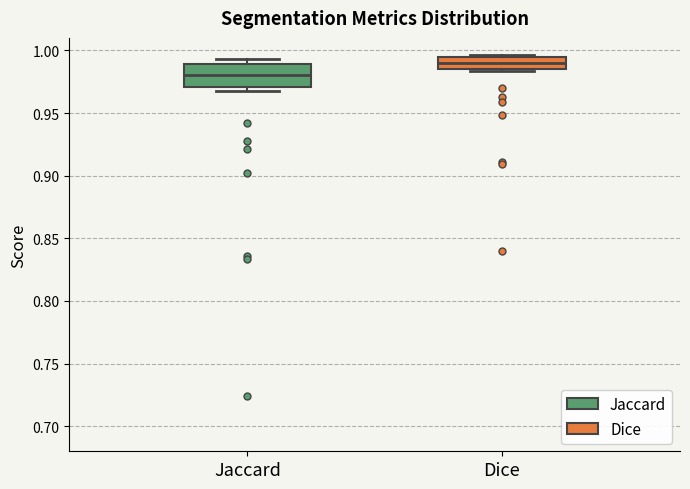

Where does the median line of the box for Jaccard sit on the y-axis? The values are not printed on the chart, so give them approximately, as read against the axis.

0.980